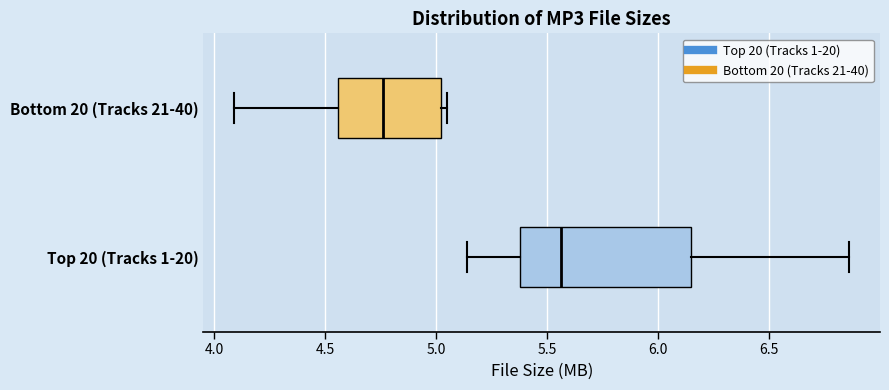

Where is the left edge of the box for Bottom 20 (Tracks 21-40) on the x-axis? The values are not printed on the chart, so give them approximately, as read against the axis.

4.55